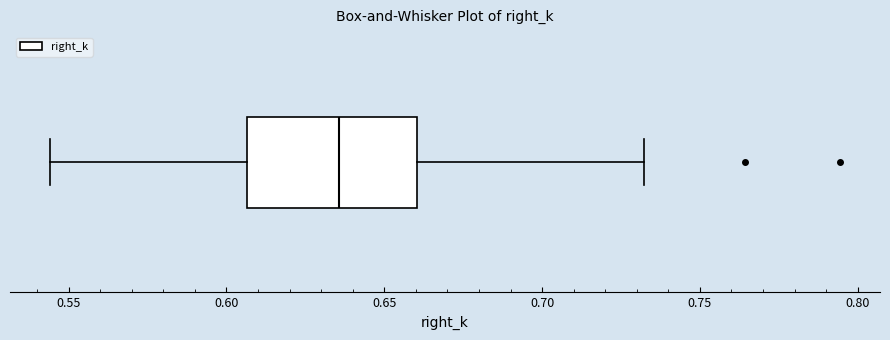

Where is the left edge of the box on the x-axis? The values are not printed on the chart, so give them approximately, as read against the axis.

0.605